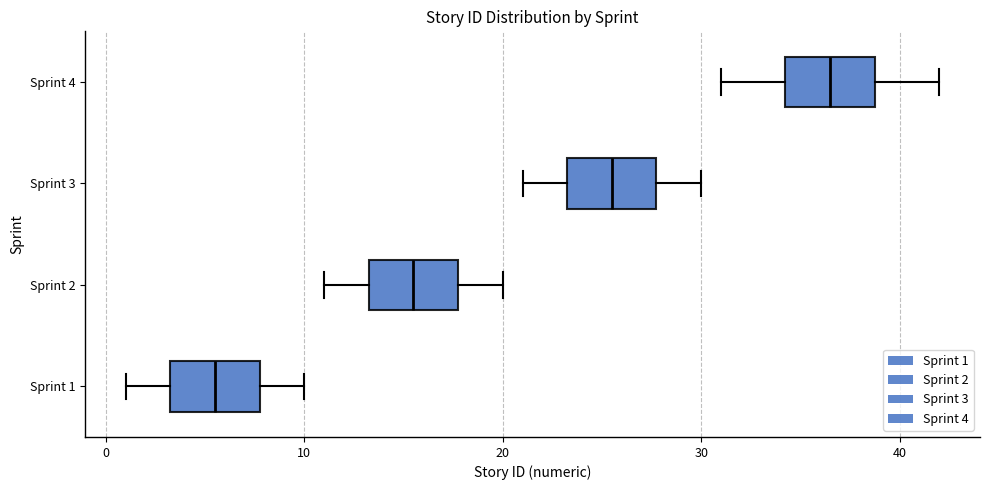

Reading bottom to top, transcribe this box plot: for each box, give where its median line is, the range the box spans, and where its two whiskers end, as read against the x-axis. The values are not printed on the chart, so give them approximately, as read against the axis.

Sprint 1: median 6, box 3 to 8, whiskers 1 to 10
Sprint 2: median 16, box 13 to 18, whiskers 11 to 20
Sprint 3: median 26, box 23 to 28, whiskers 21 to 30
Sprint 4: median 37, box 34 to 39, whiskers 31 to 42